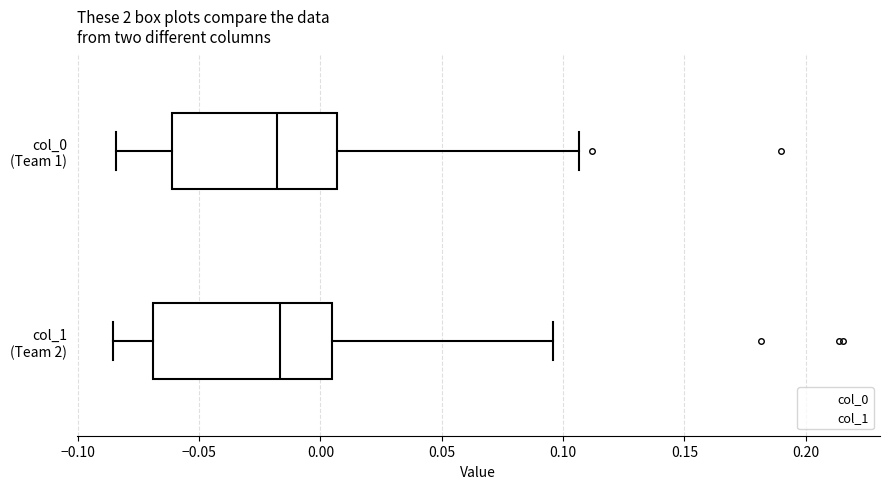

Reading bottom to top, read every box against the x-axis: the position of its median line, the range the box covers, and the ends of its whiskers. The values are not printed on the chart, so give them approximately, as read against the axis.

col_1 (Team 2): median -0.015, box -0.070 to 0.005, whiskers -0.085 to 0.095
col_0 (Team 1): median -0.020, box -0.060 to 0.005, whiskers -0.085 to 0.105